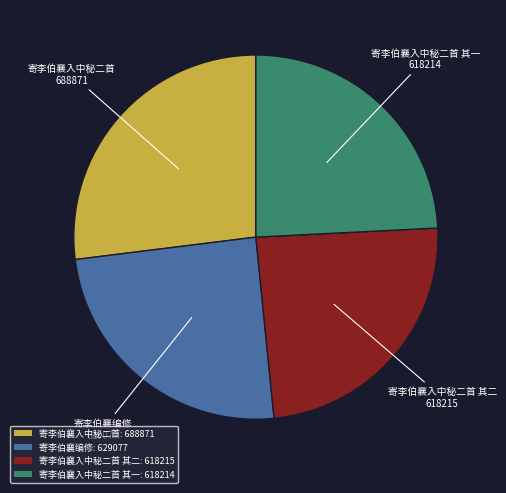

Is there any slice that represents more than half of the pie?

No